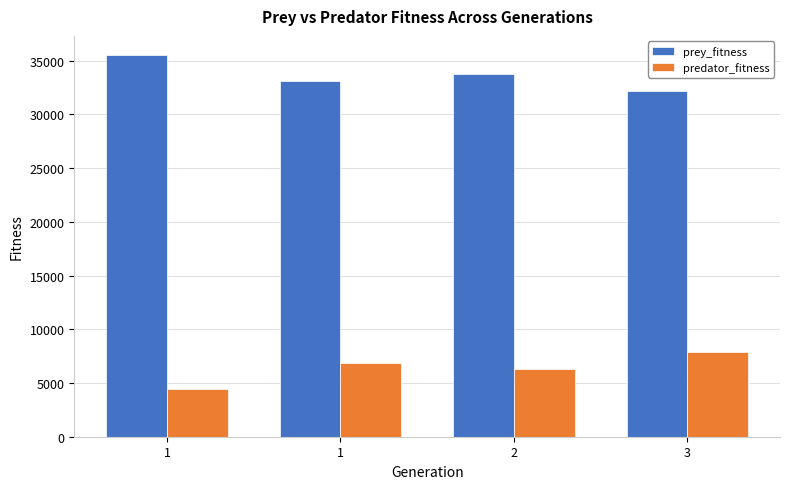

How many values in the prey_fitness series are below 33735?

2